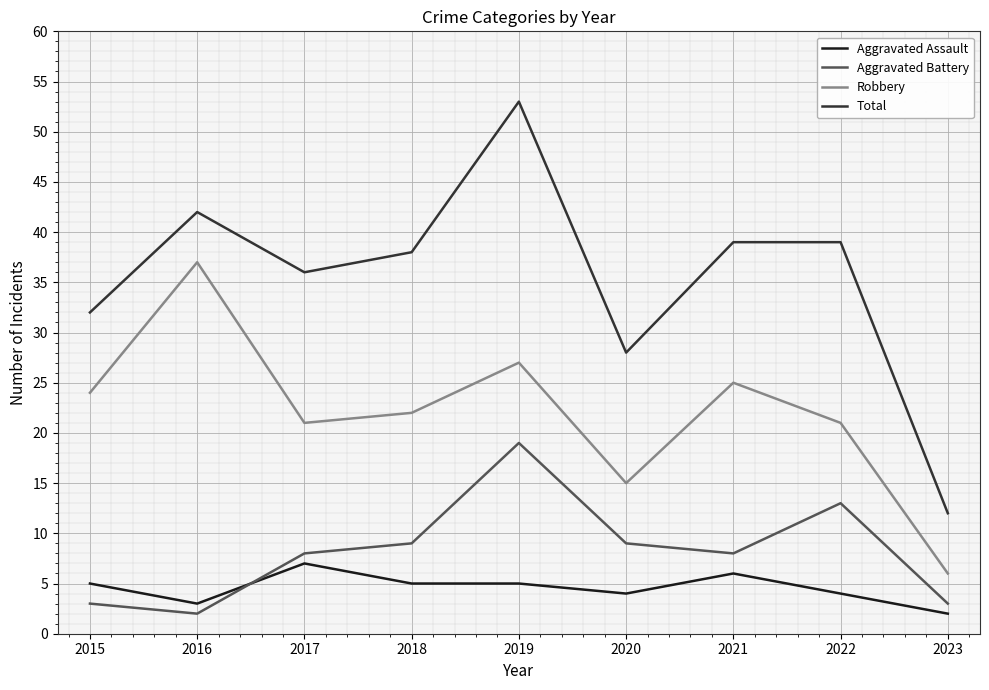

Reading left to right, list all the values displayed in this chart.

Aggravated Assault: 2015=5	2016=3	2017=7	2018=5	2019=5	2020=4	2021=6	2022=4	2023=2
Aggravated Battery: 2015=3	2016=2	2017=8	2018=9	2019=19	2020=9	2021=8	2022=13	2023=3
Robbery: 2015=24	2016=37	2017=21	2018=22	2019=27	2020=15	2021=25	2022=21	2023=6
Total: 2015=32	2016=42	2017=36	2018=38	2019=53	2020=28	2021=39	2022=39	2023=12